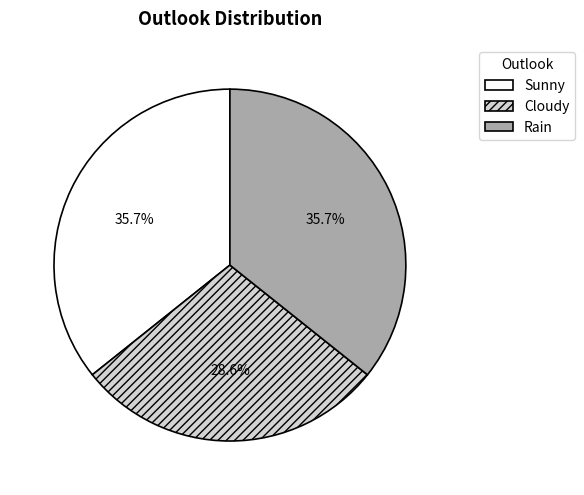

Is there a majority slice in this chart?

No